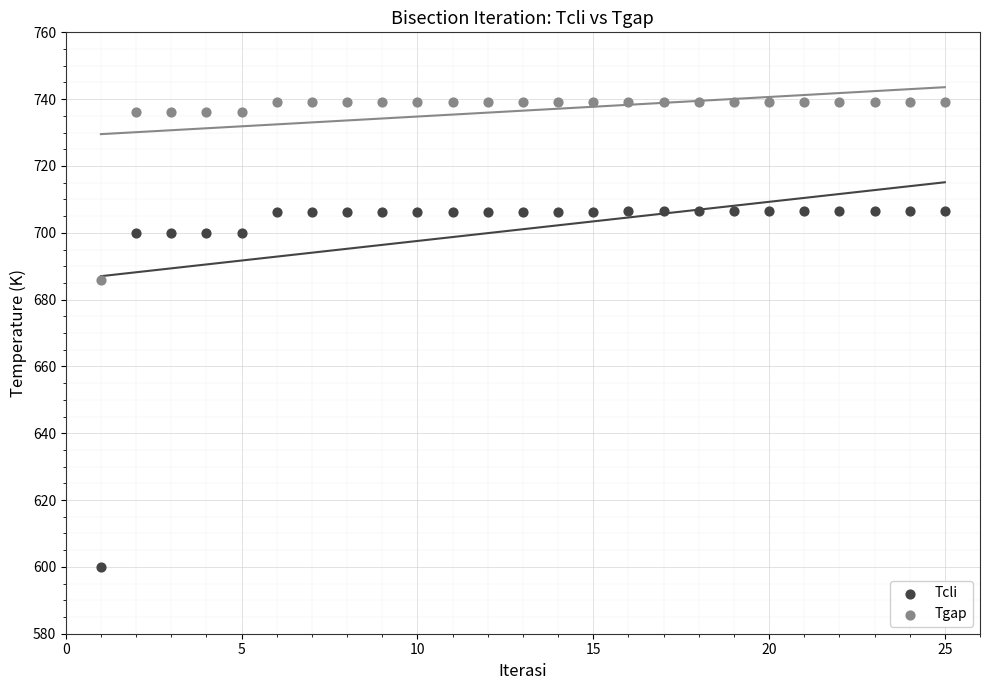

What are all the series names shown in the legend?

Tcli, Tgap